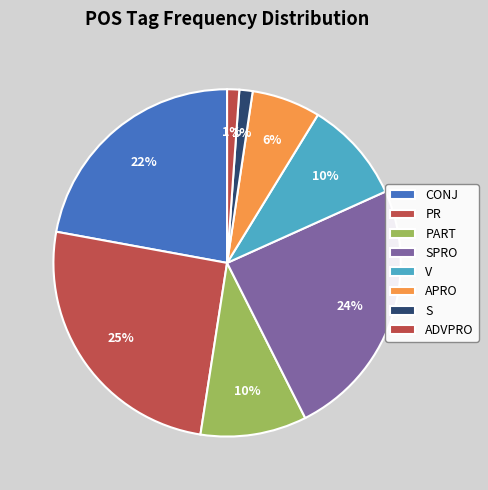

To the nearest percent, what is the average slice percentage?

12%